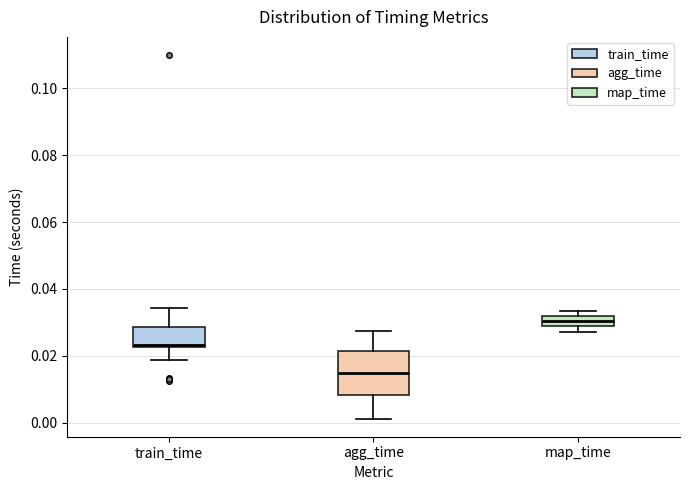

Which box's median line is the lowest?

agg_time